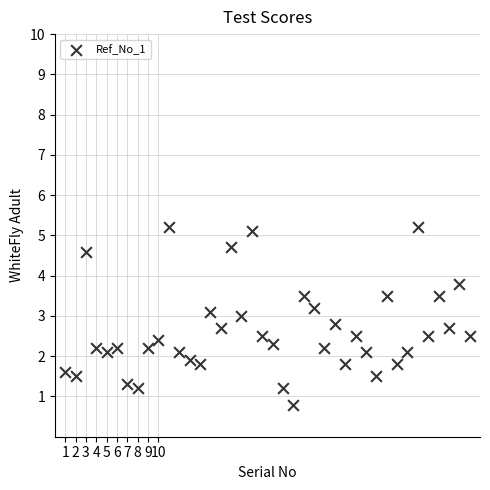

What is the range of Y values (max minus min)?

4.4